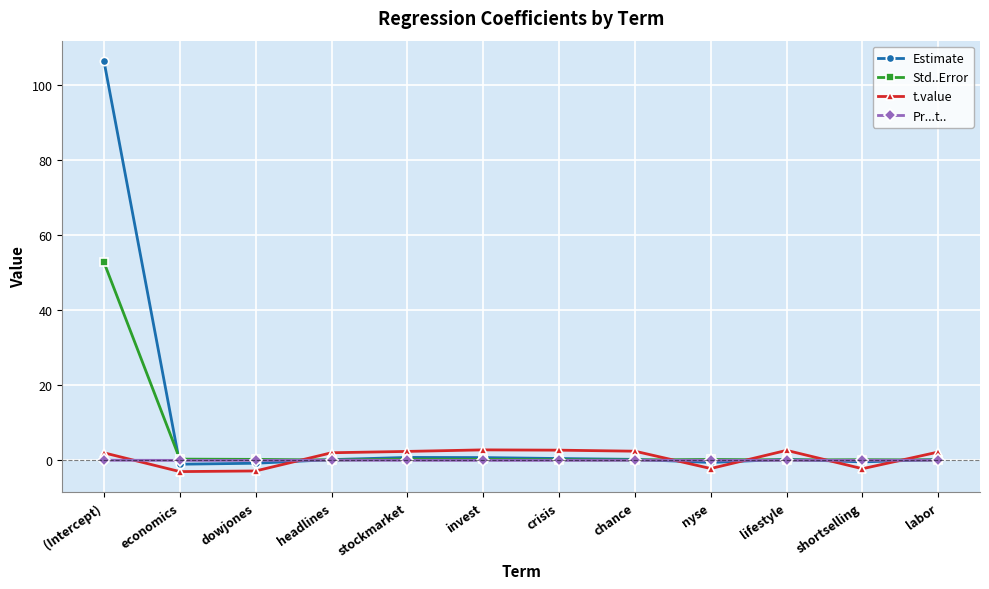

What is the value of the Estimate point at the 7th from the left?

0.5